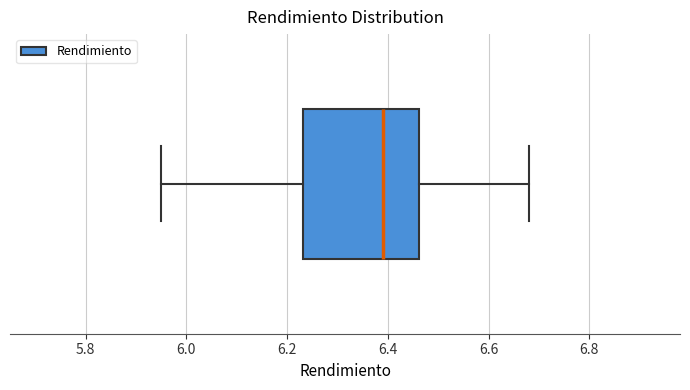

Transcribe this box plot: give where the median line is, the range the box spans, and where the two whiskers end, as read against the x-axis. The values are not printed on the chart, so give them approximately, as read against the axis.

median 6.40, box 6.24 to 6.46, whiskers 5.96 to 6.68